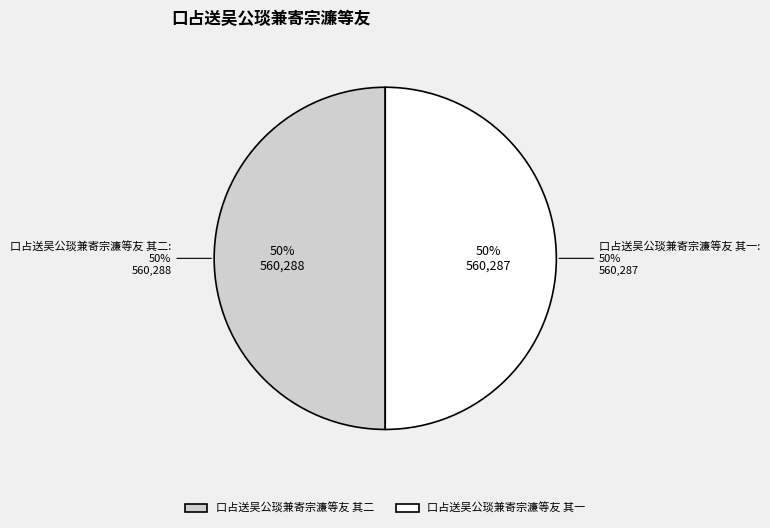

How much of the chart is everything except 口占送吴公琰兼寄宗濂等友 其一?

50.0%